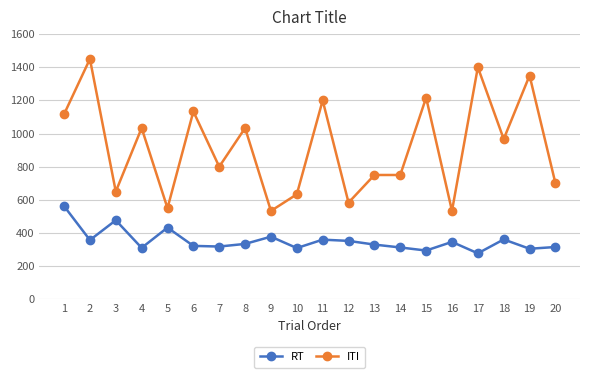

Is it true that ITI equals 1116.7 at 1?

True